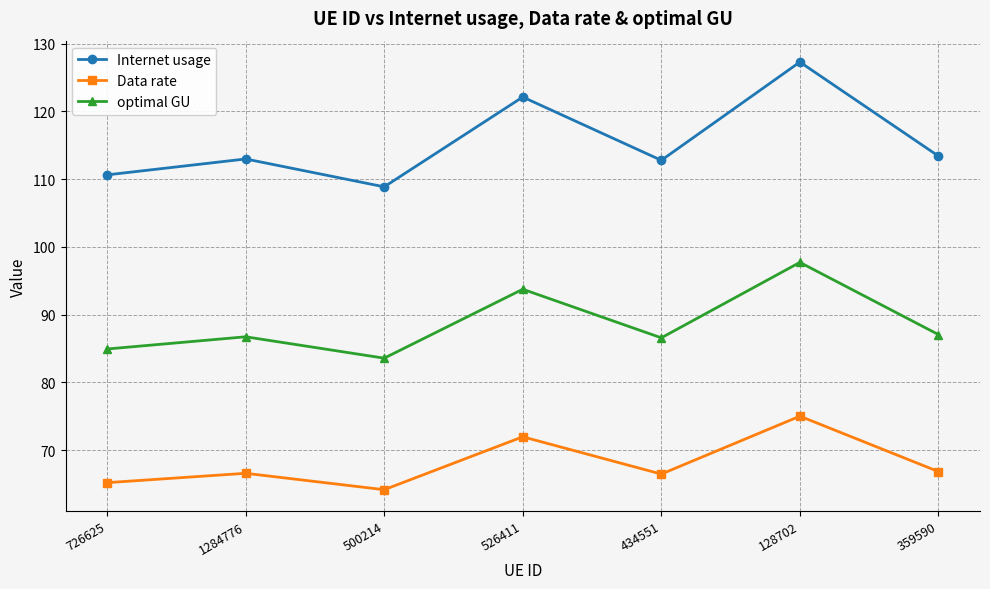

What is the spread (max minus min) of values at 500214?

44.7